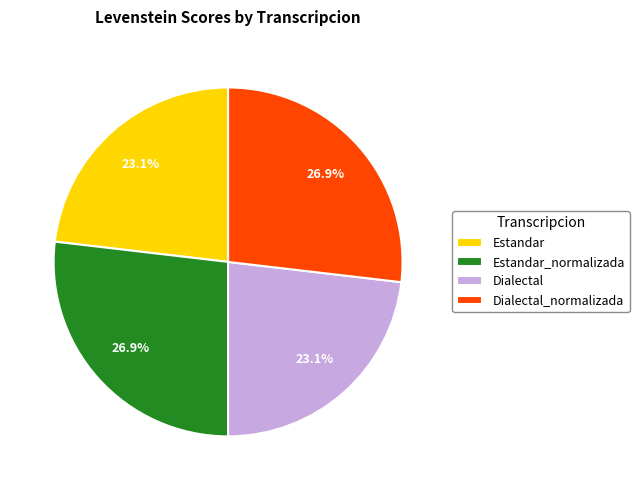

Does Estandar account for over 50% of the chart?

No